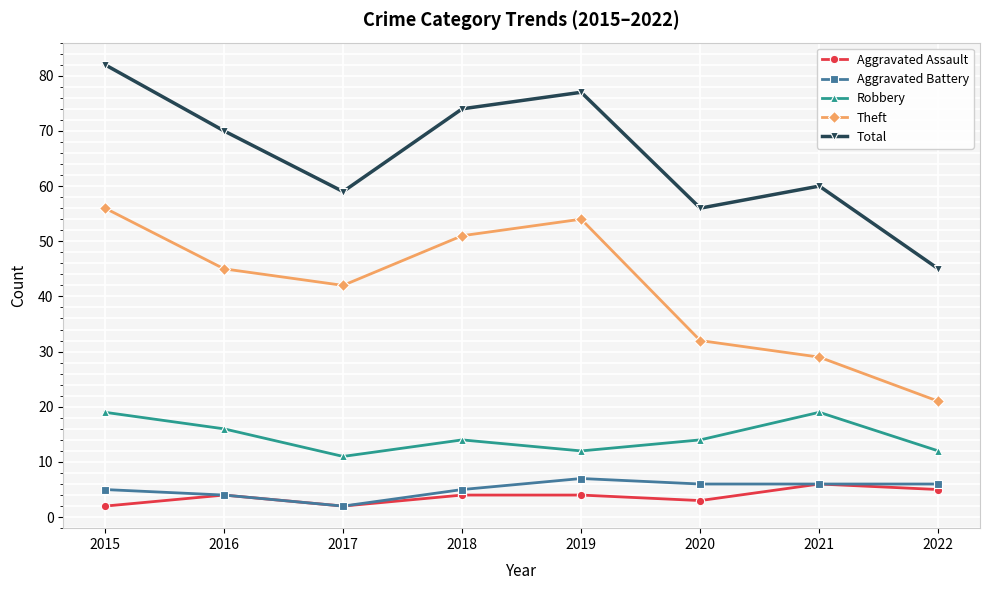

The value of Aggravated Assault at 2019 is 4. True or false?

True